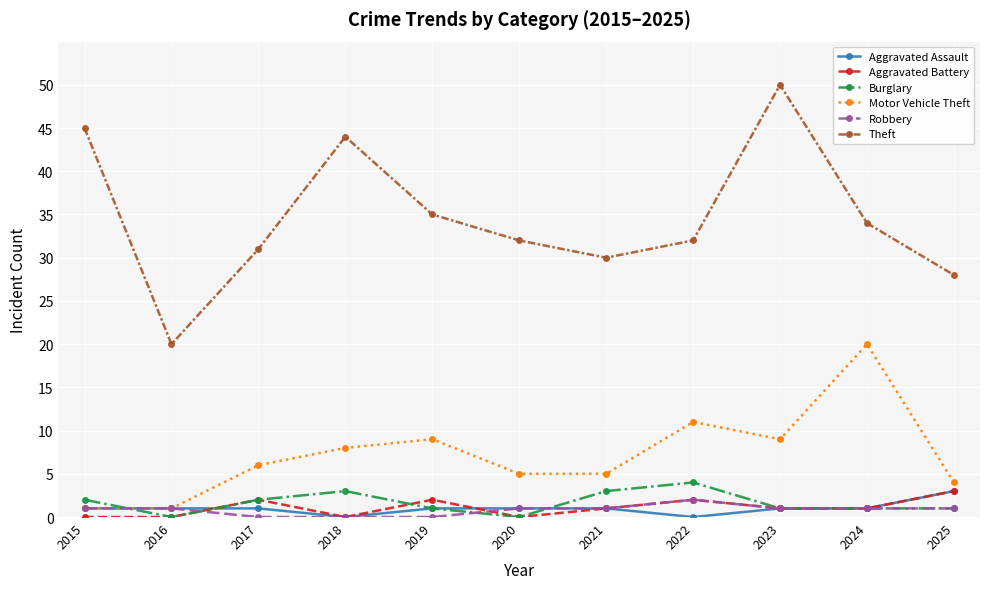

What is the difference between the second highest and minimum values in the Aggravated Battery series?

2